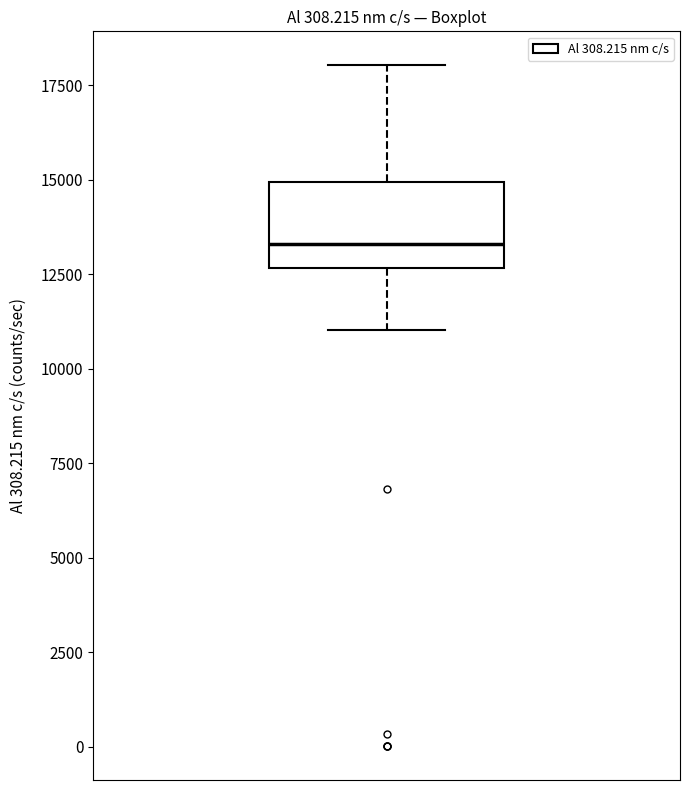

Transcribe this box plot: give where the median line is, the range the box spans, and where the two whiskers end, as read against the y-axis. The values are not printed on the chart, so give them approximately, as read against the axis.

median 13500, box 12500 to 15000, whiskers 11000 to 18000